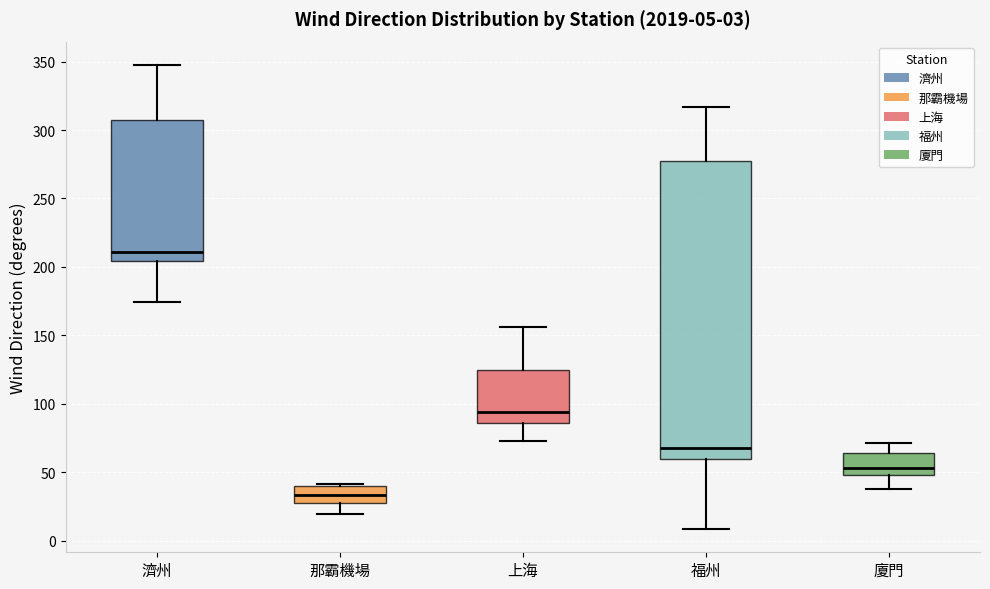

Which box's median line is the lowest?

那霸機場